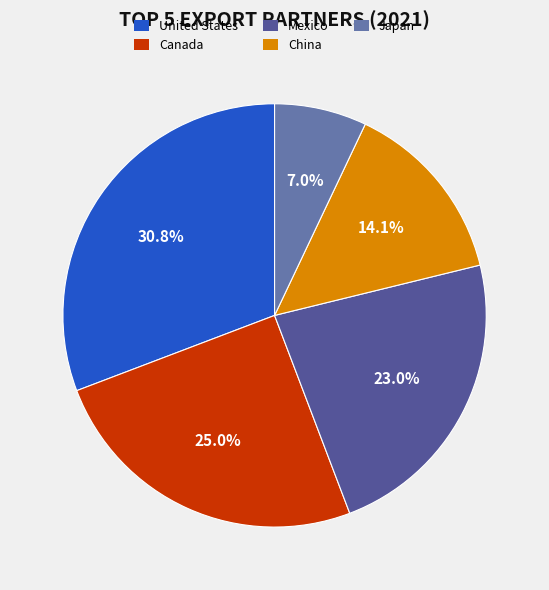

Do Mexico and China together represent more than half of the pie?

No